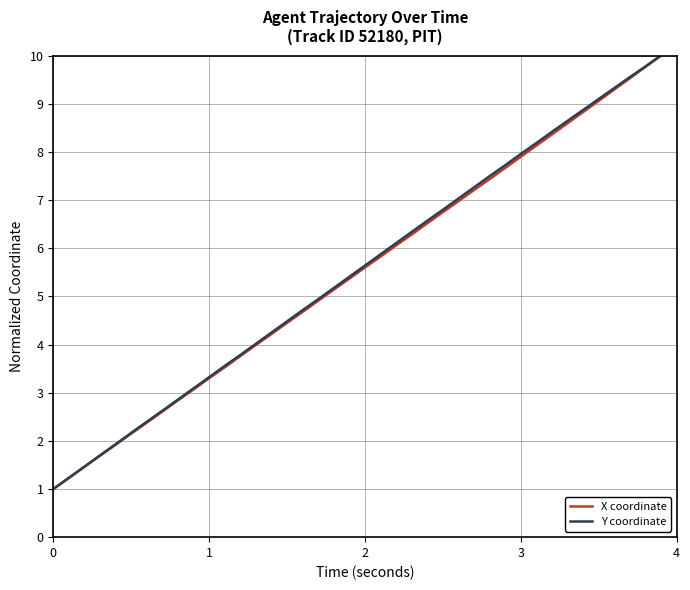

What is the sum of all X coordinate values?

219.4